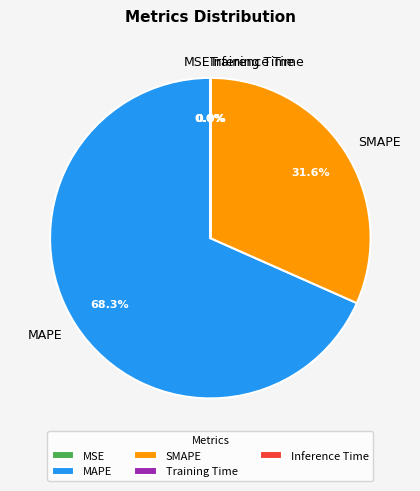

What is the largest slice in the pie chart?

MAPE